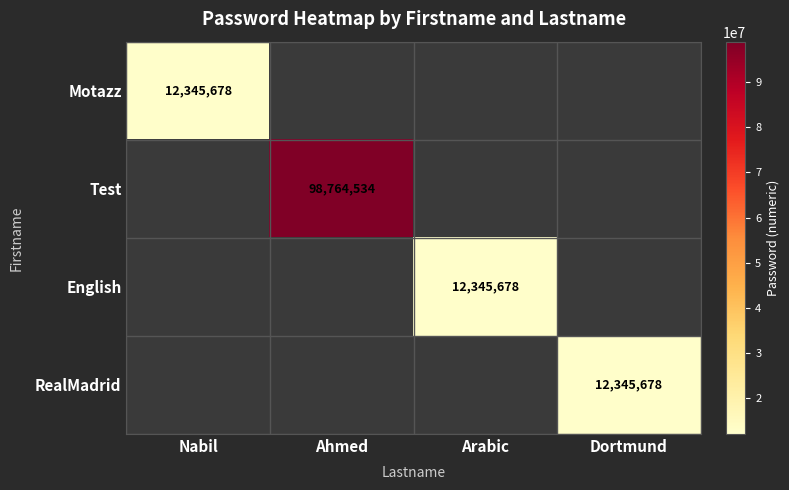

The Motazz series shows 17720982 at Nabil. True or false?

False